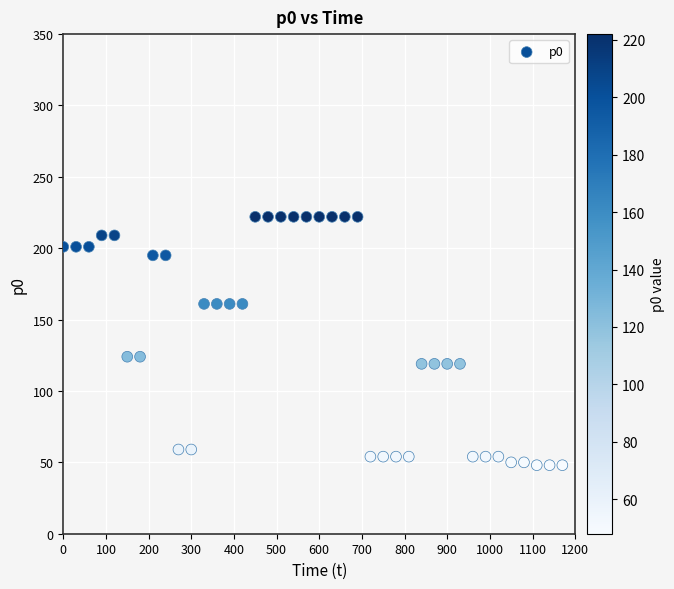

What is the range of X values (max minus min)?

1170